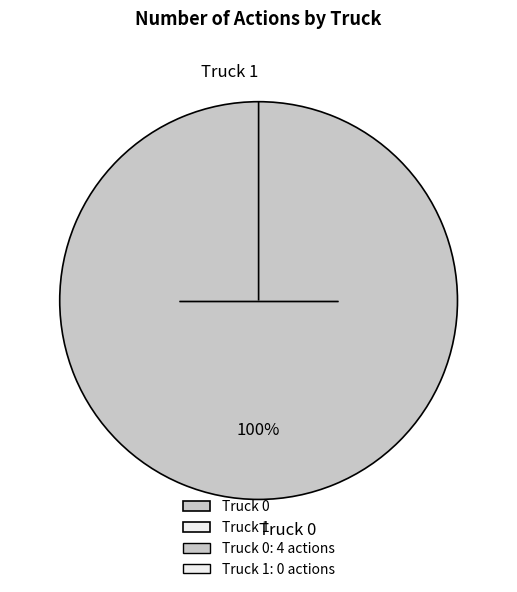

Which category has the biggest portion of the pie?

Truck 0